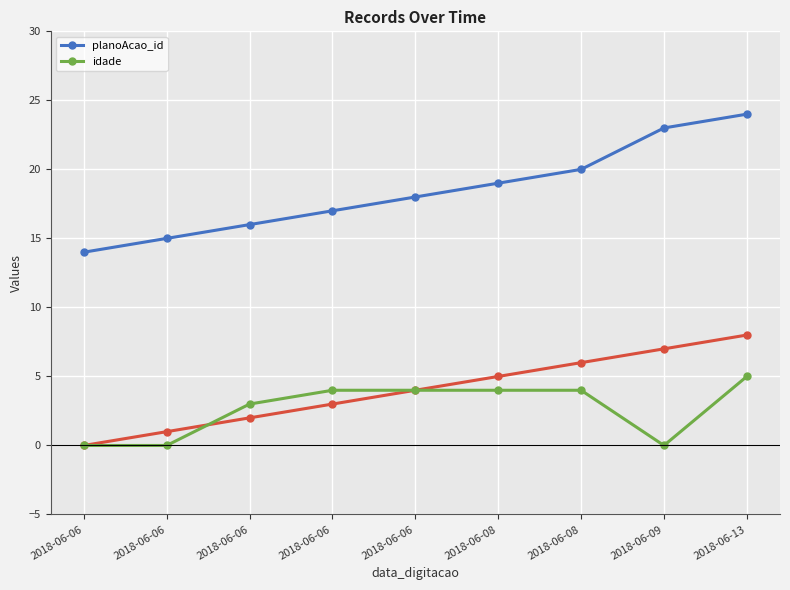

List the series in order of their overall mean, highest first.

planoAcao_id, idade